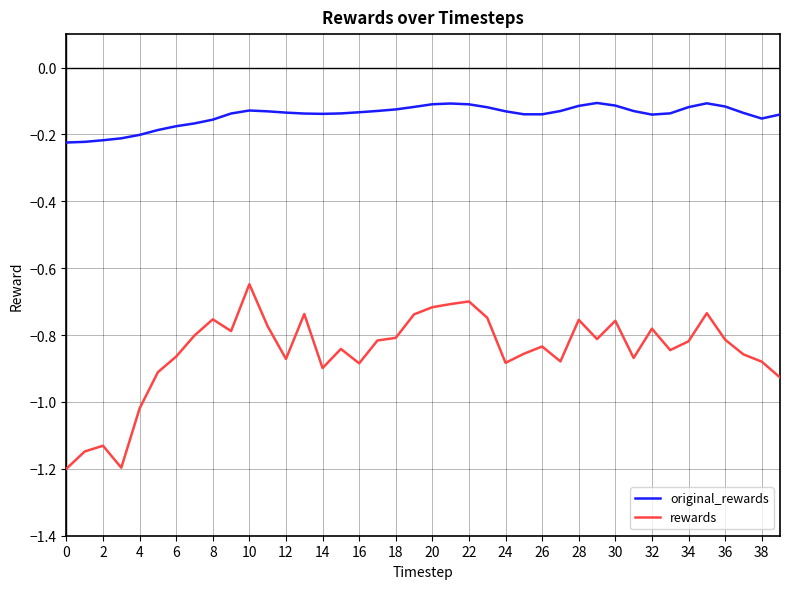

Rank the series by their average value, from lowest to highest.

rewards, original_rewards